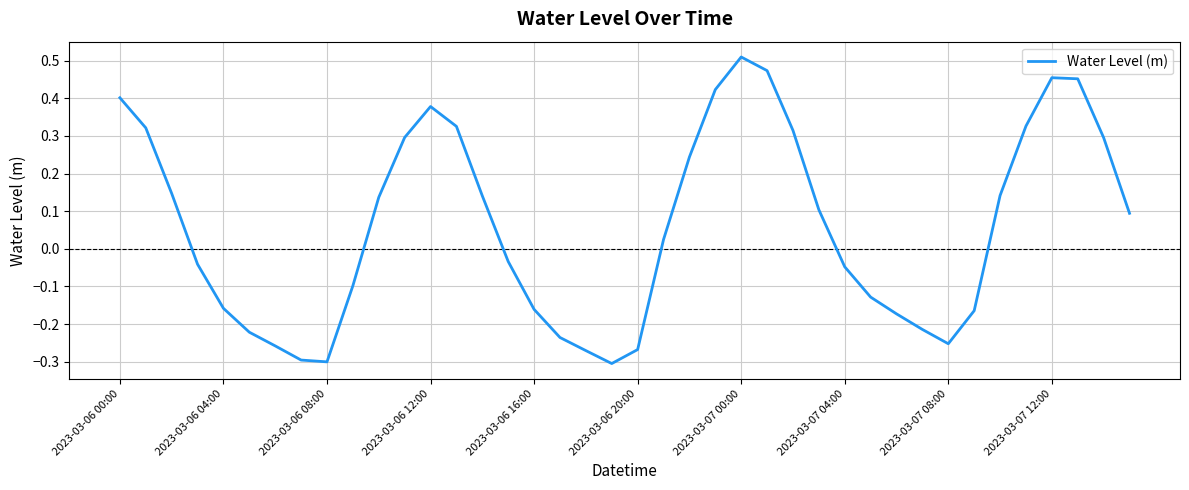

What is the difference between the maximum and minimum values?

0.8